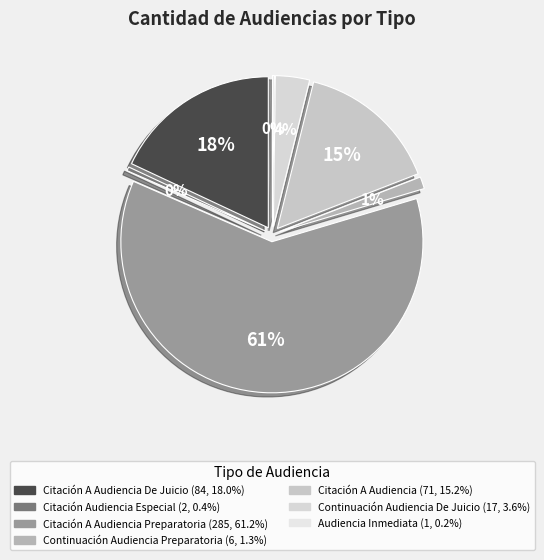

How many slices are in this pie chart?

7